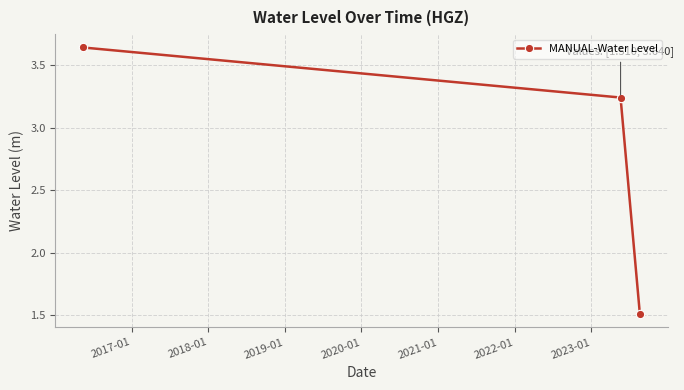

What is the difference between the maximum and second lowest values?

0.4